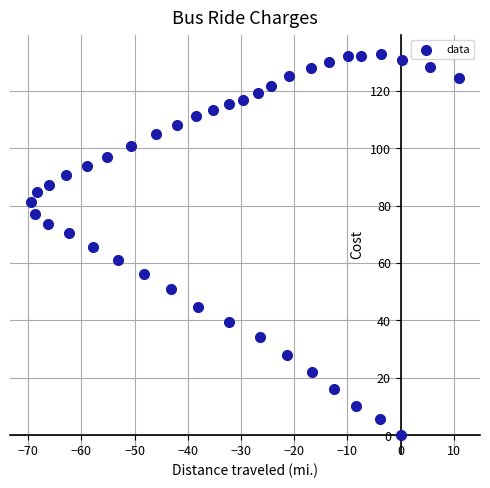

What is the range of Y values (max minus min)?

132.9